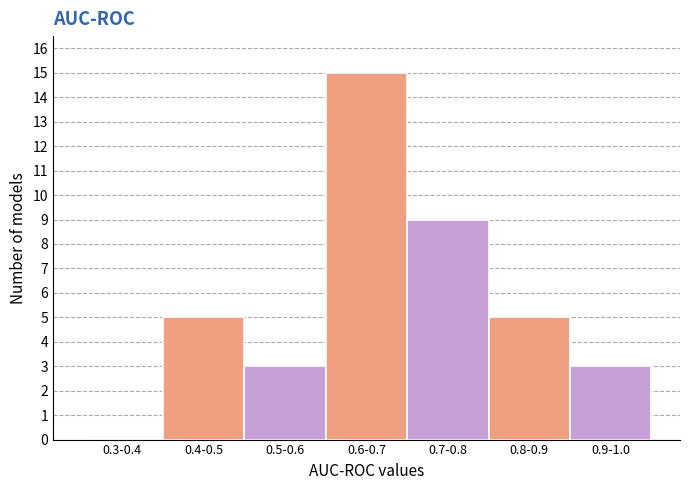

Reading left to right, what are all the values shown in this chart?

0.3-0.4=0	0.4-0.5=5	0.5-0.6=3	0.6-0.7=15	0.7-0.8=9	0.8-0.9=5	0.9-1.0=3